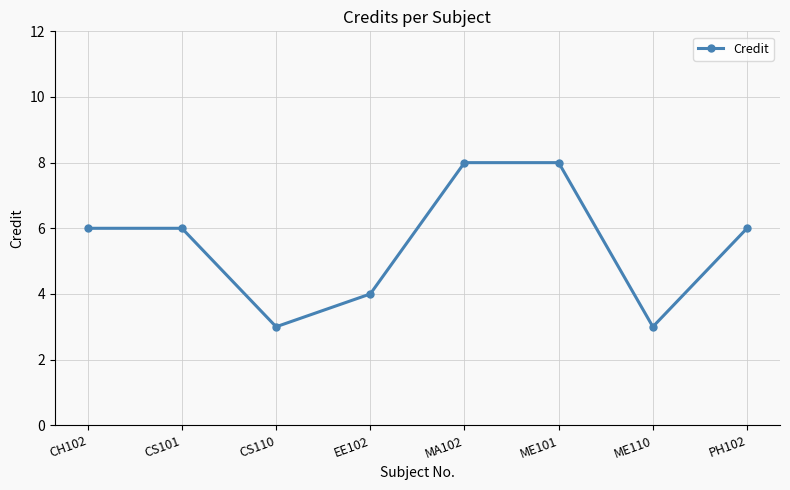

Reading left to right, extract all data points from this chart.

CH102=6	CS101=6	CS110=3	EE102=4	MA102=8	ME101=8	ME110=3	PH102=6